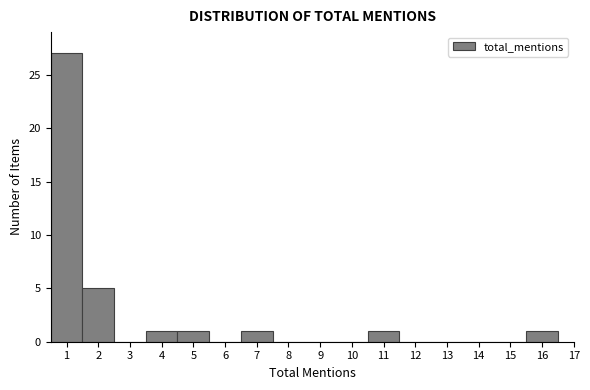

Which range on the x-axis has the tallest bar?

0.5 to 1.5